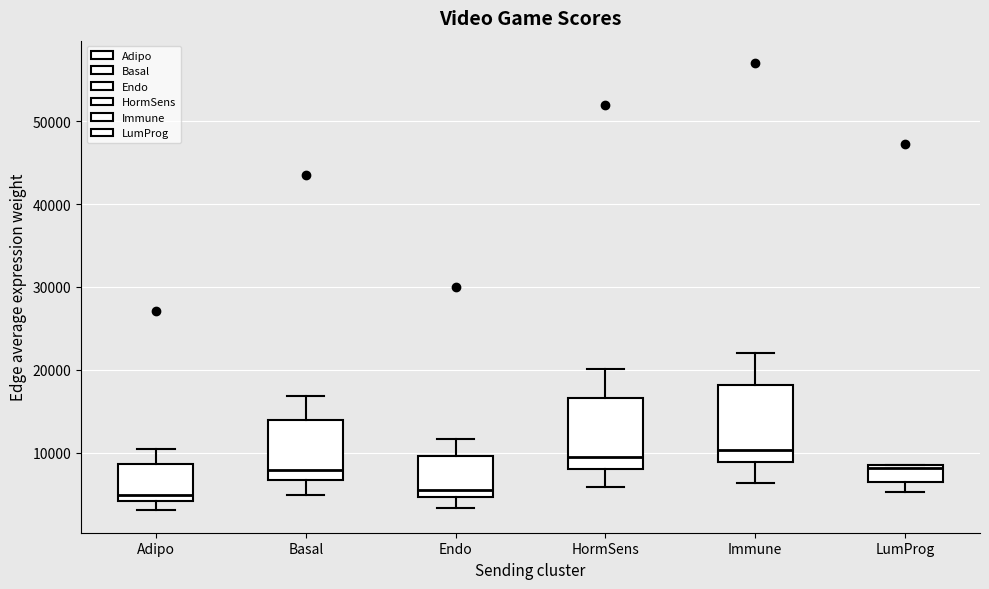

Reading left to right, read every box against the y-axis: the position of its median line, the range the box covers, and the ends of its whiskers. The values are not printed on the chart, so give them approximately, as read against the axis.

Adipo: median 5000, box 4000 to 9000, whiskers 3000 to 10000
Basal: median 8000, box 7000 to 14000, whiskers 5000 to 17000
Endo: median 5000 (just above the box's lower edge), box 5000 to 10000, whiskers 3000 to 12000
HormSens: median 9000, box 8000 to 17000, whiskers 6000 to 20000
Immune: median 10000, box 9000 to 18000, whiskers 6000 to 22000
LumProg: median 8000, box 6000 to 9000, whiskers 5000 to 9000